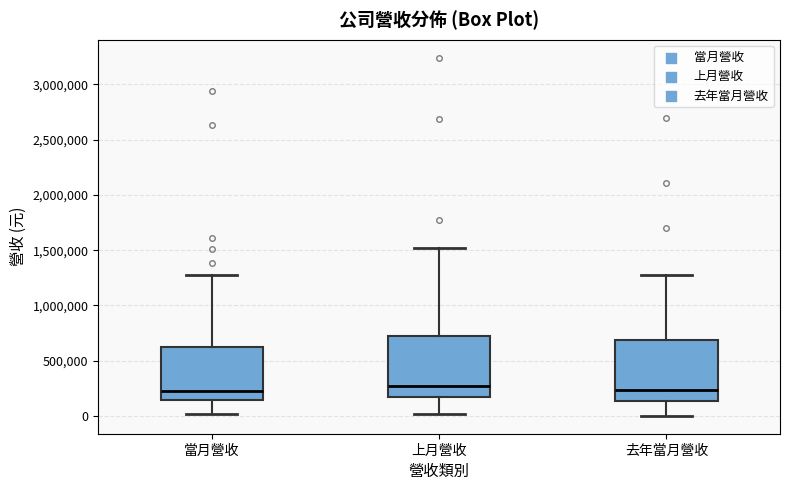

Reading left to right, read every box against the y-axis: the position of its median line, the range the box covers, and the ends of its whiskers. The values are not printed on the chart, so give them approximately, as read against the axis.

當月營收: median 200000, box 150000 to 650000, whiskers 0 to 1300000
上月營收: median 250000, box 150000 to 700000, whiskers 0 to 1500000
去年當月營收: median 250000, box 150000 to 700000, whiskers 0 to 1250000